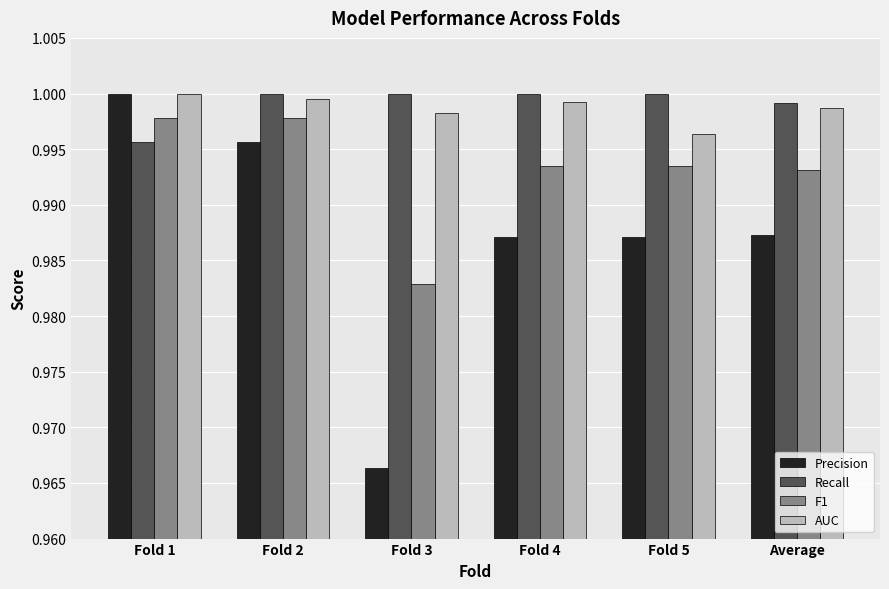

Between Fold 3 and Fold 4, which series saw the biggest shift?

Precision